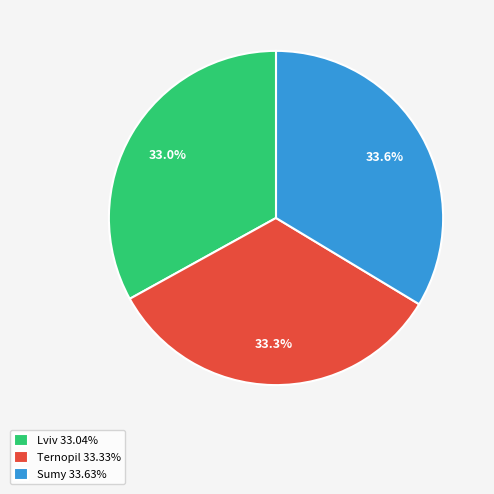

Count the number of slices in the pie.

3